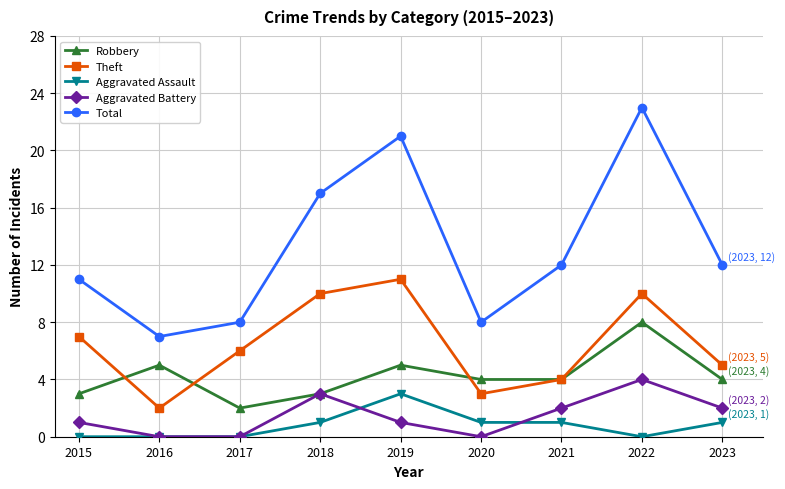

At which label does Aggravated Assault reach its peak?

2019